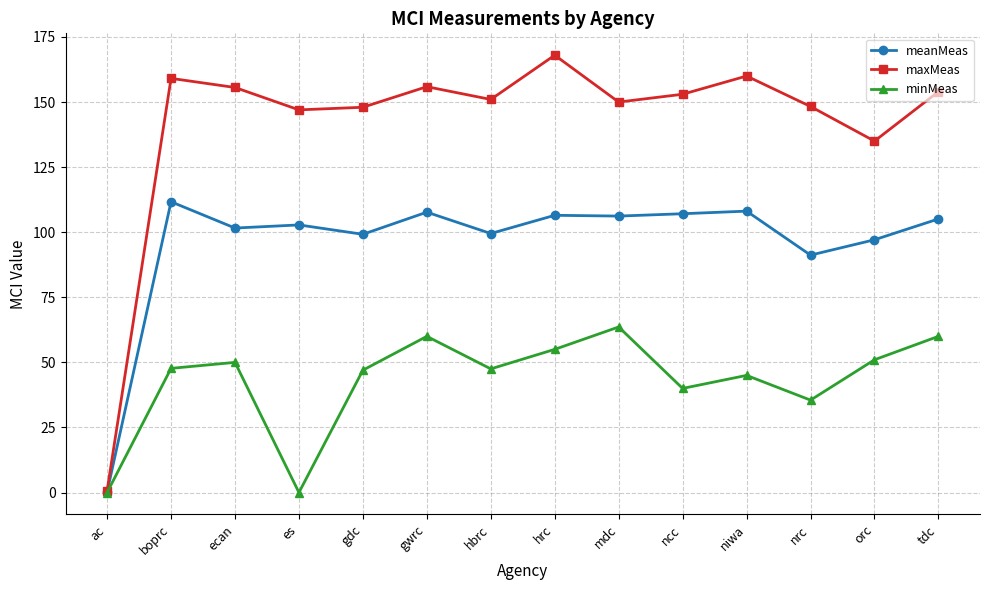

At which label does maxMeas reach its peak?

hrc